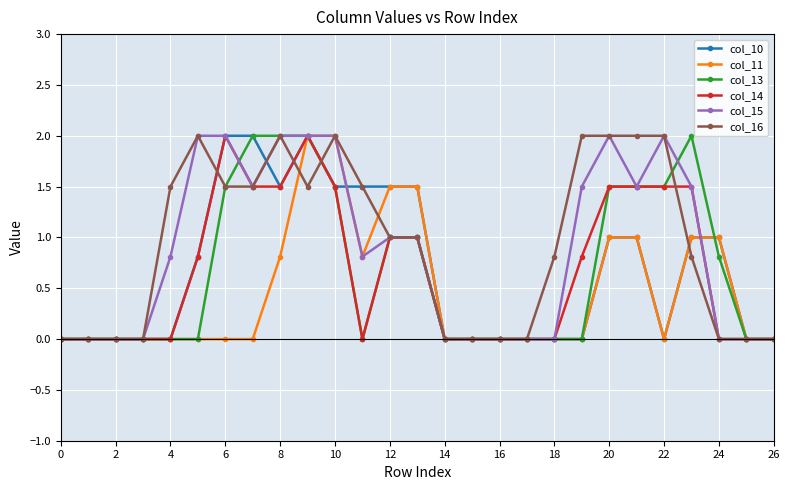

What is the average value of the col_13 series?

0.7